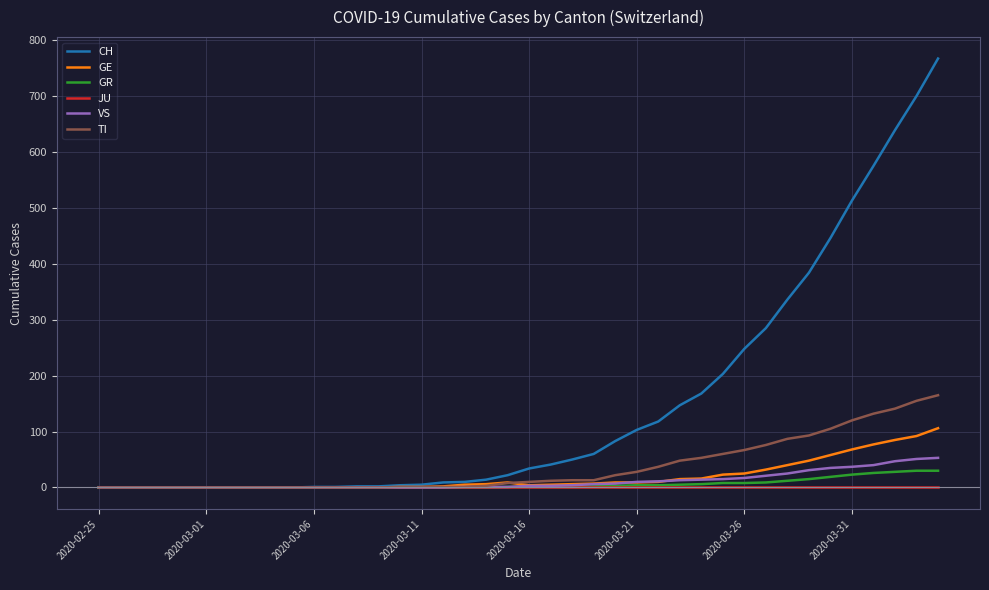

What are all the series names shown in the legend?

CH, GE, GR, JU, VS, TI